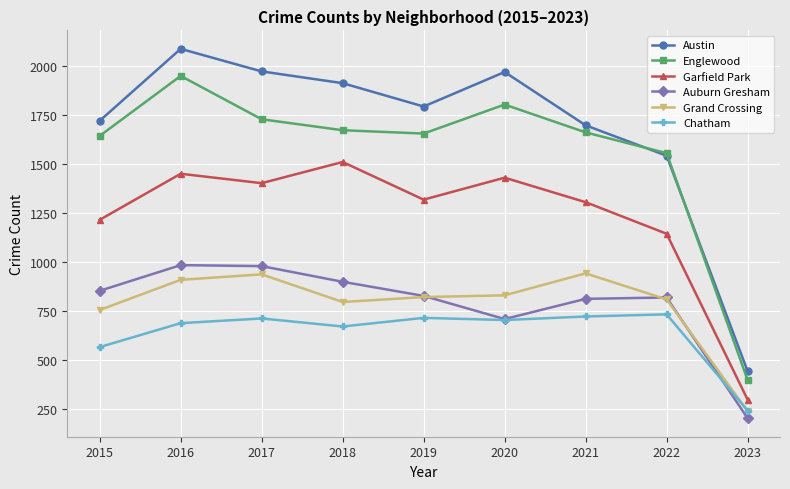

Count the number of categories in the chart.

9